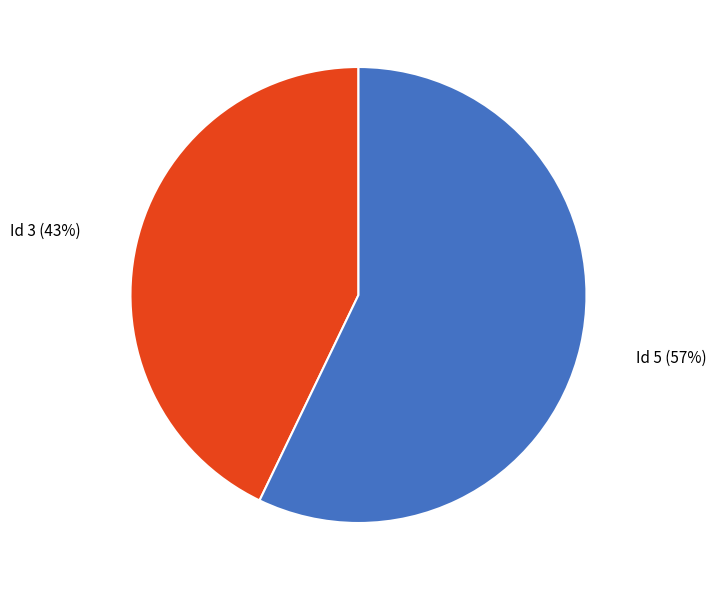

Rank the categories by value from lowest to highest.

Id 3, Id 5